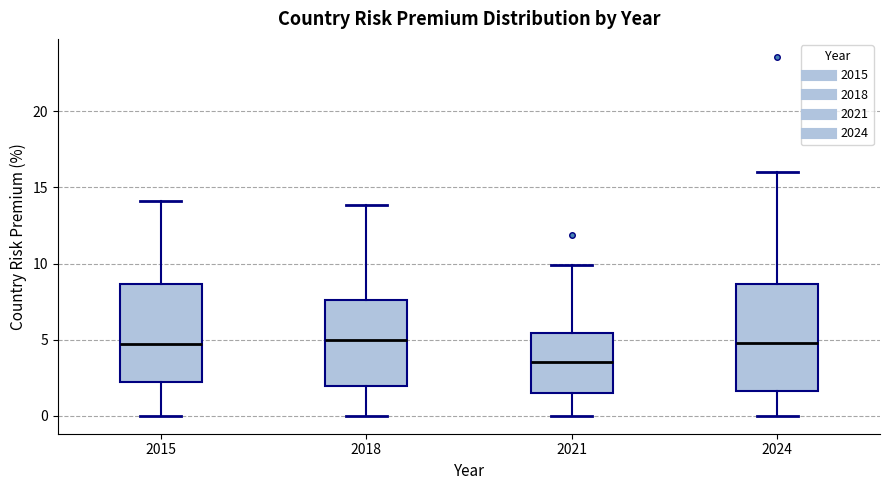

Where is the lower edge of the box at x = 2021 on the y-axis? The values are not printed on the chart, so give them approximately, as read against the axis.

1.5